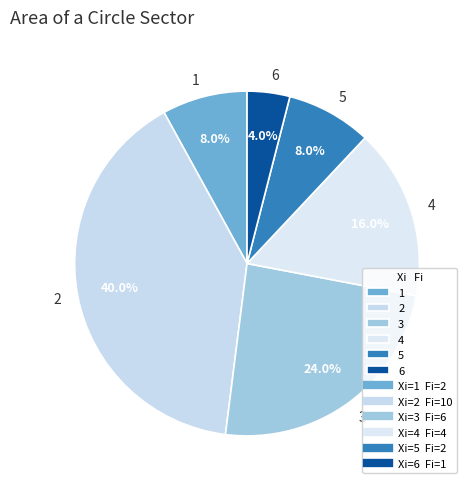

To the nearest percent, what portion does 6 represent?

4%